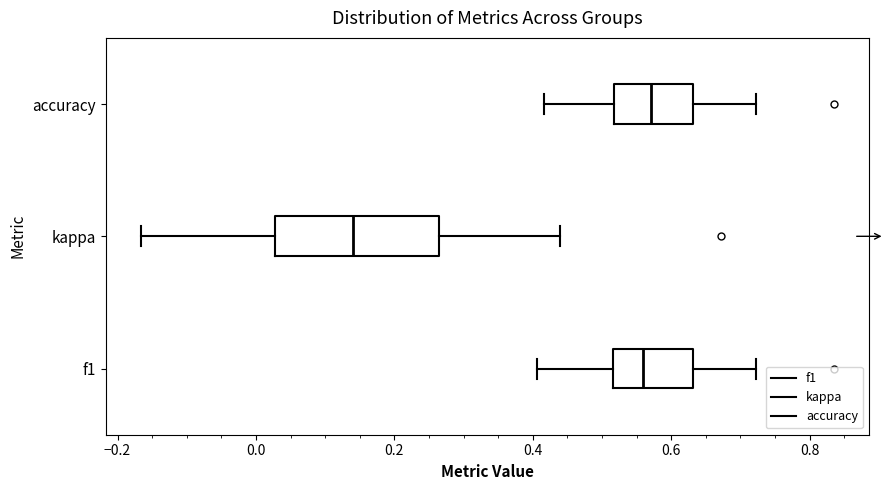

Which box is the widest, from its left edge to its right edge?

kappa